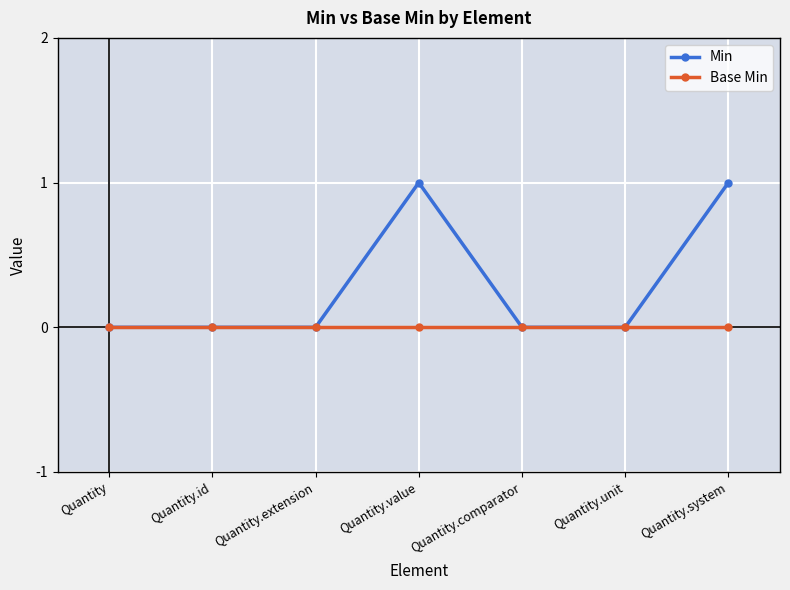

How many lines are shown in the chart?

2